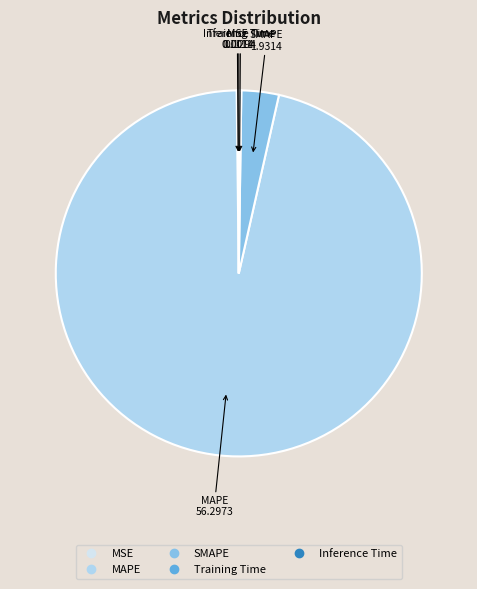

Which category has the biggest portion of the pie?

MAPE